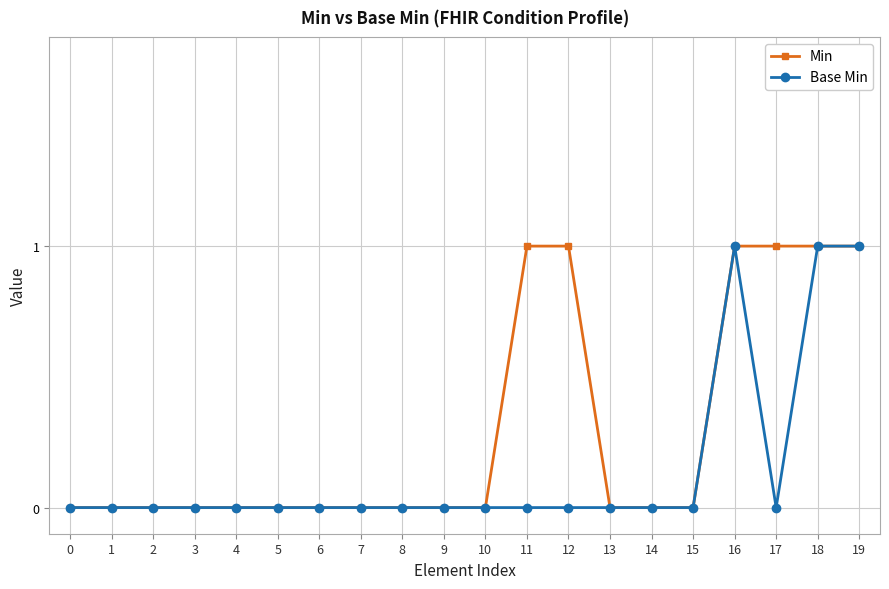

Count the number of data series in this chart.

2